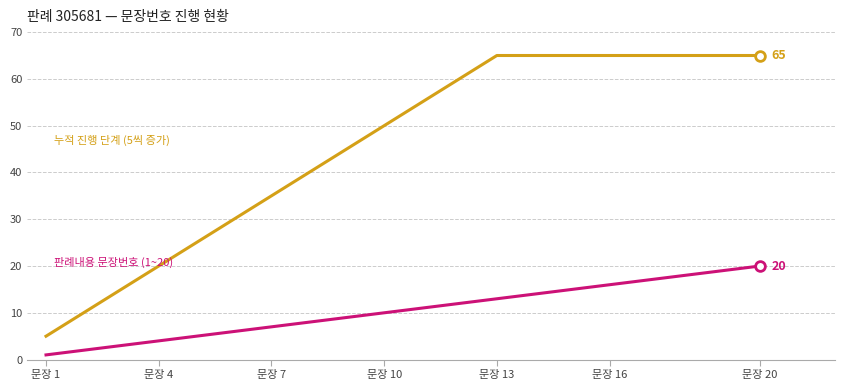

What is the greatest value displayed?

65